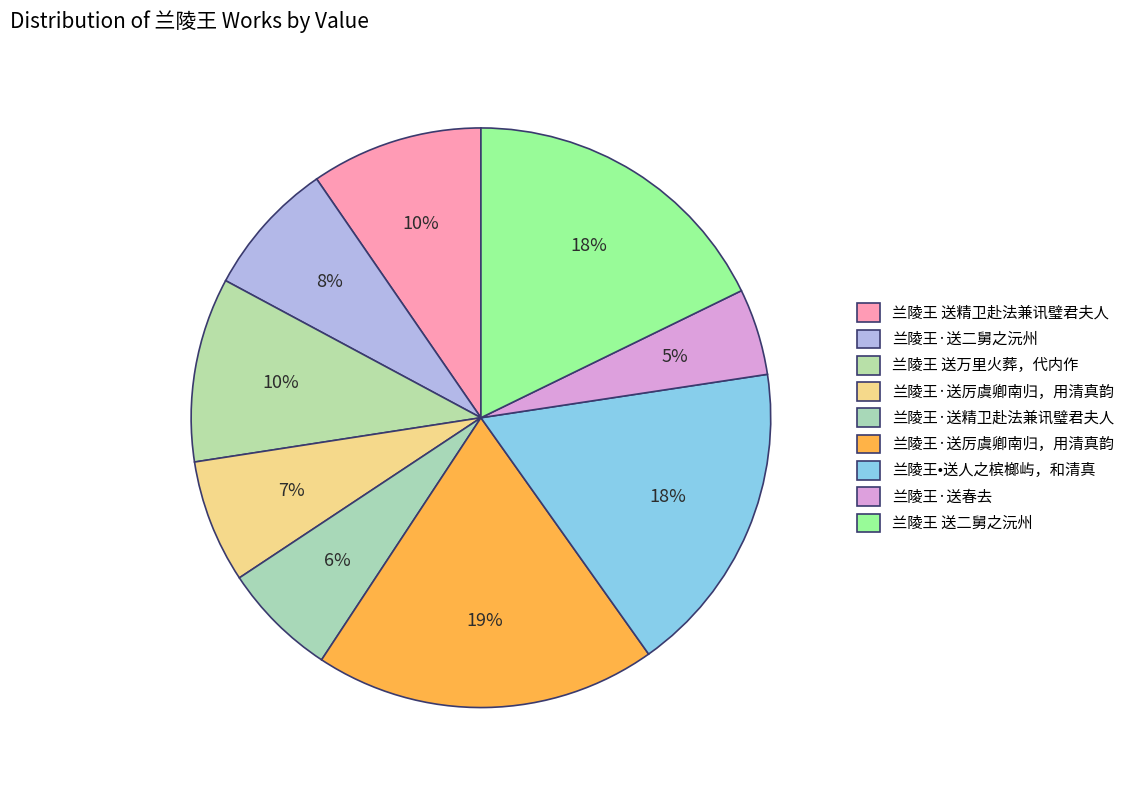

Which category has the smallest portion of the pie?

兰陵王·送春去